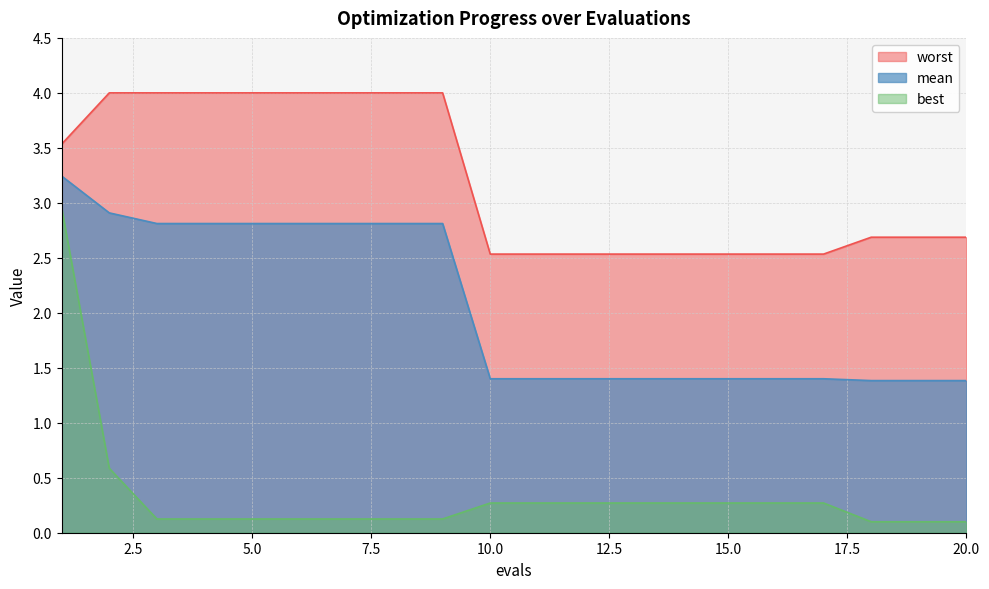

Is it true that worst equals 2.5 at 16?

True